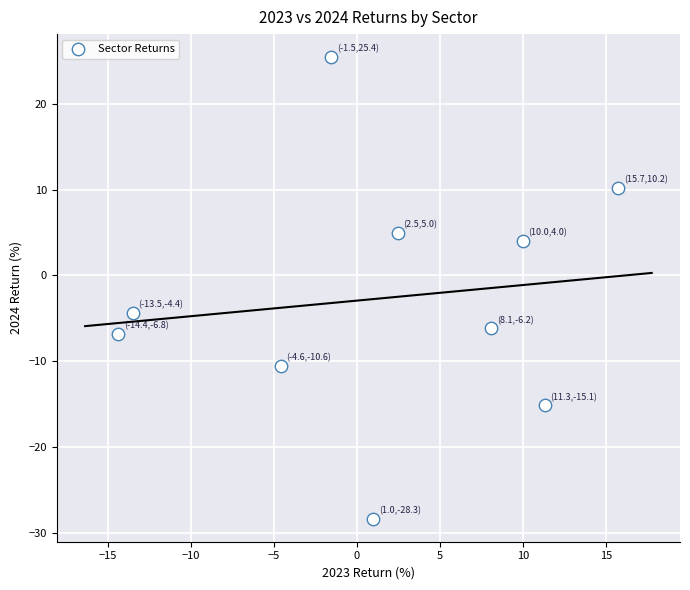

What Y value in the scatter plot is closest to -1?

-4.4